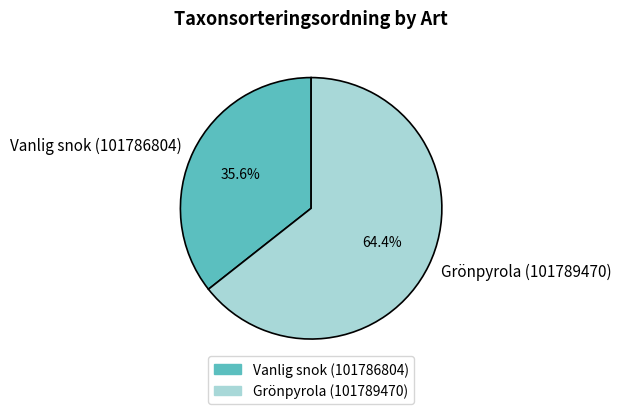

To the nearest percent, what portion does Vanlig snok (101786804) represent?

36%